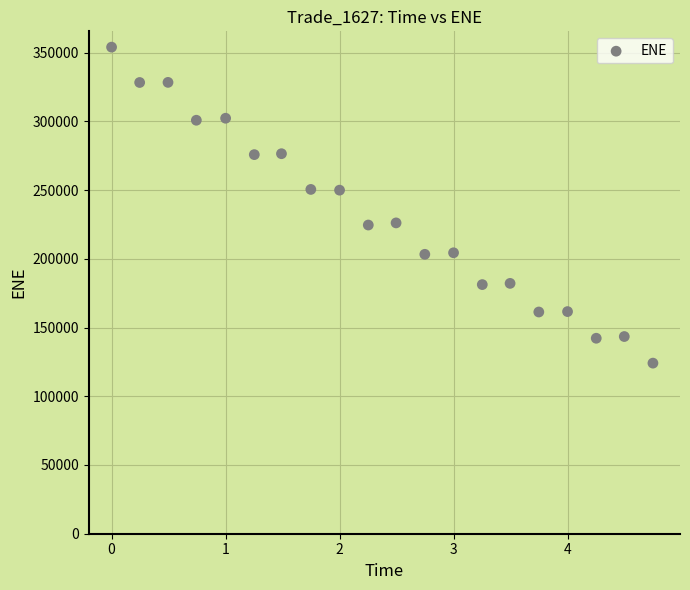

What is the range of Y values (max minus min)?

229853